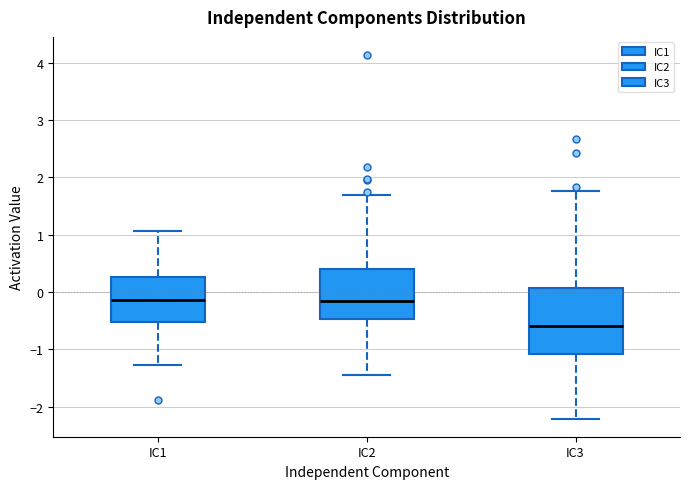

Comparing the boxes themselves (not the whiskers), which one is the tallest?

IC3